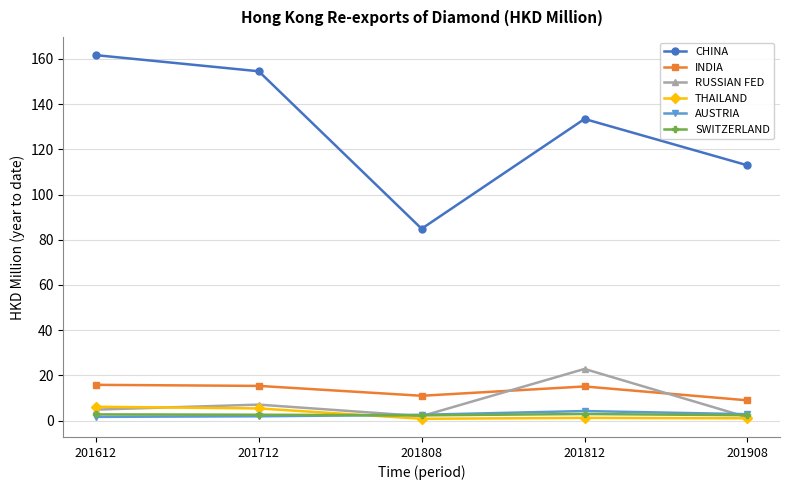

What is the highest value of the INDIA series?

15.8